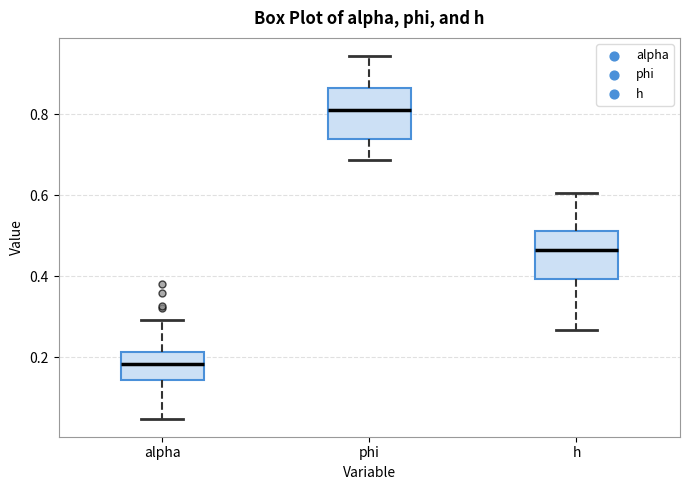

Reading left to right, read every box against the y-axis: the position of its median line, the range the box covers, and the ends of its whiskers. The values are not printed on the chart, so give them approximately, as read against the axis.

alpha: median 0.18, box 0.14 to 0.22, whiskers 0.04 to 0.30
phi: median 0.82, box 0.74 to 0.86, whiskers 0.68 to 0.94
h: median 0.46, box 0.40 to 0.52, whiskers 0.26 to 0.60